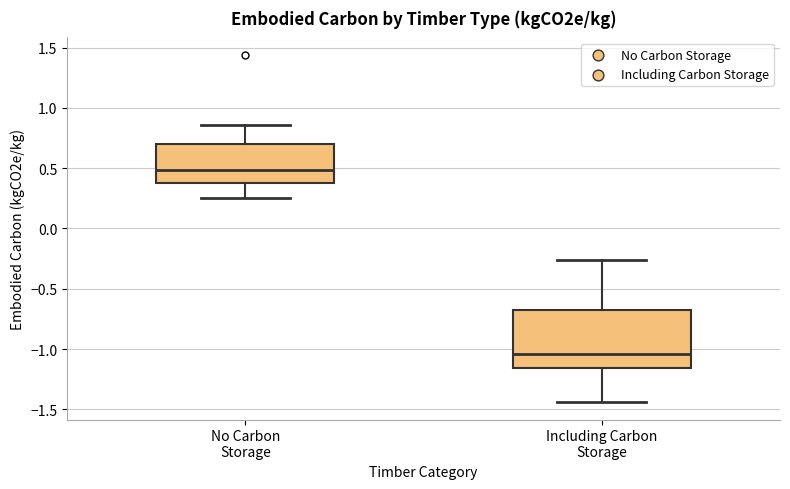

Comparing the boxes themselves (not the whiskers), which one is the tallest?

Including Carbon Storage